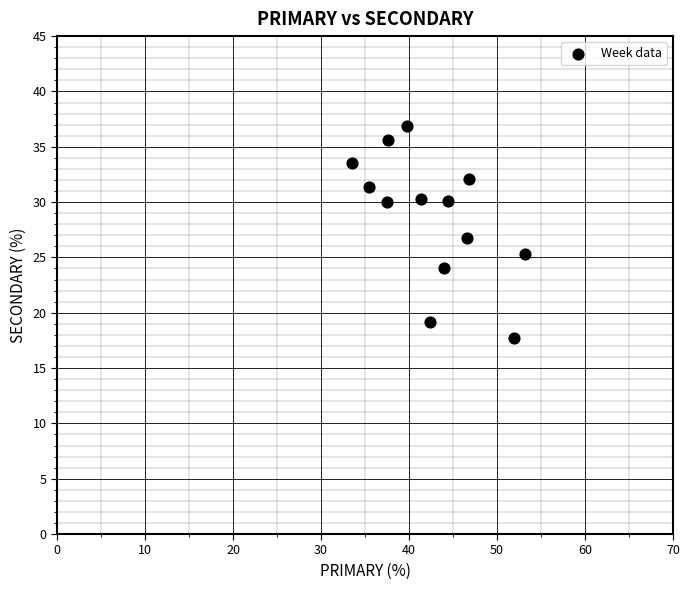

What is the range of X values (max minus min)?

19.6